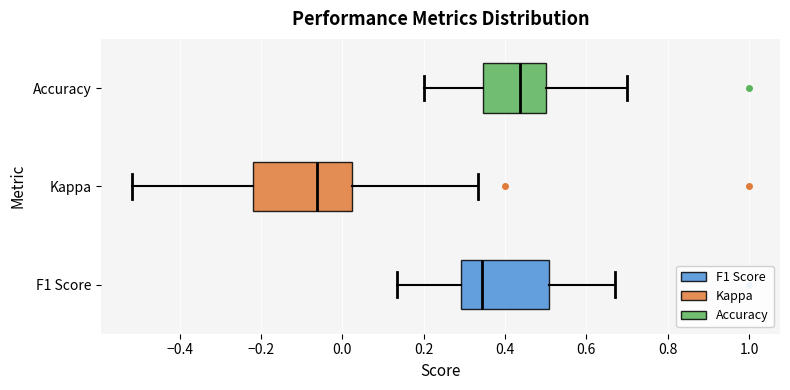

Where does the right whisker of the box for Accuracy end on the x-axis? The values are not printed on the chart, so give them approximately, as read against the axis.

0.70